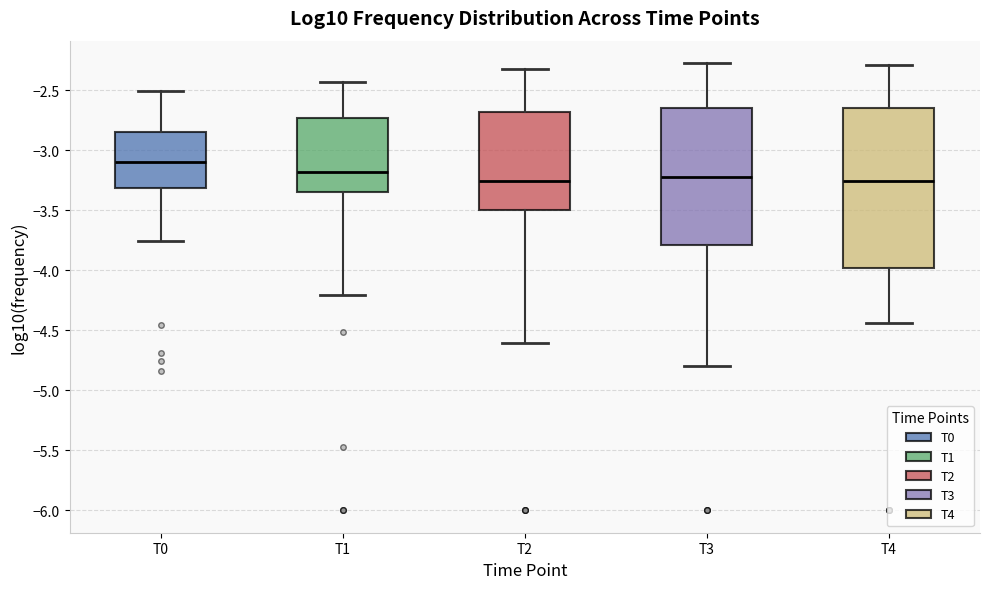

Where does the lower whisker of the box for T3 end on the y-axis? The values are not printed on the chart, so give them approximately, as read against the axis.

-4.80